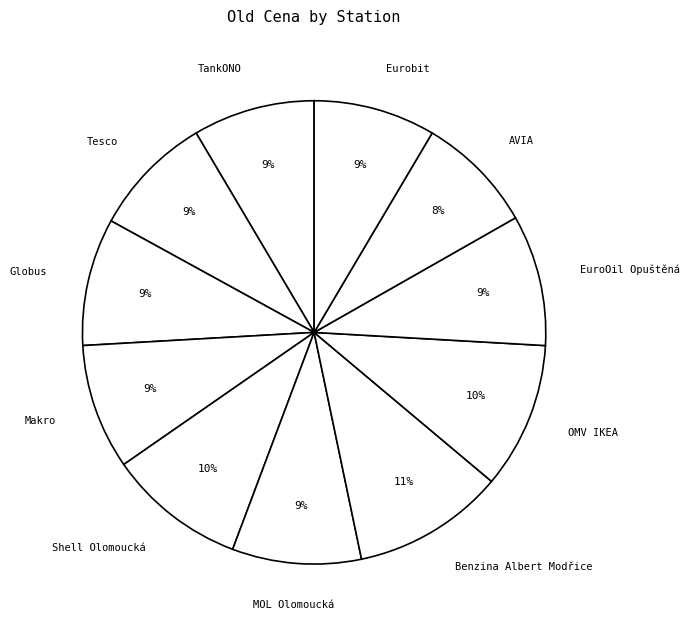

To the nearest percent, what is the average slice percentage?

9%